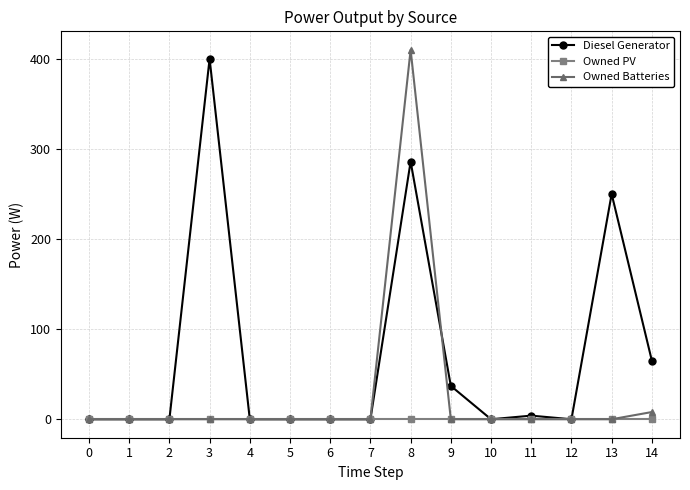

How many distinct data groups are displayed?

3